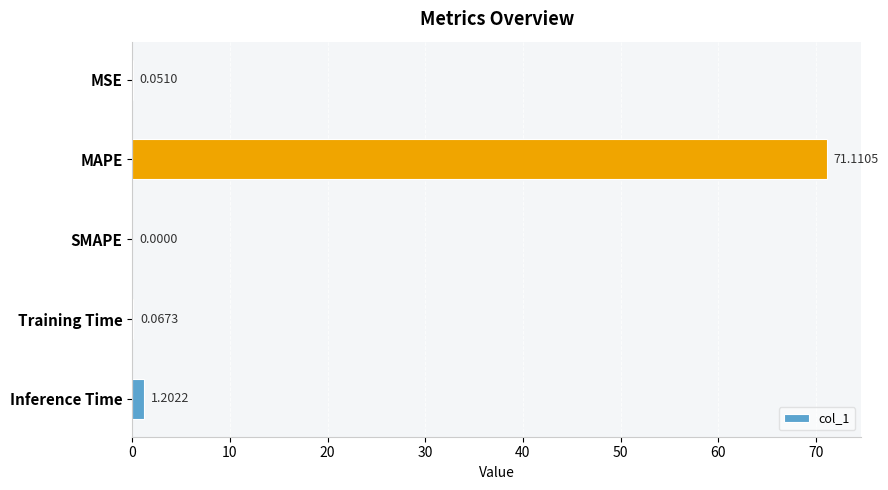

What is the average value?

14.5